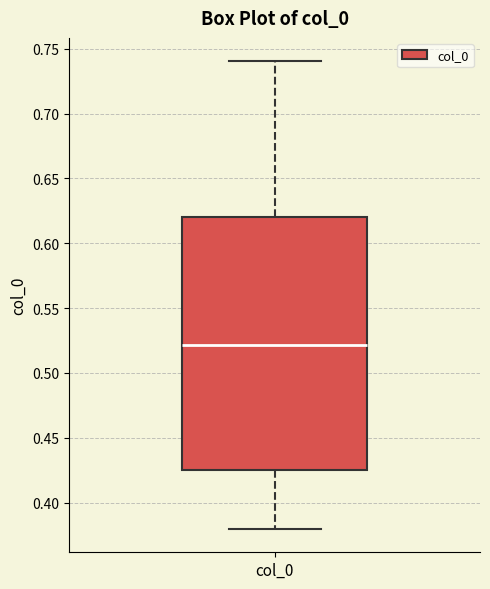

Where does the lower whisker of the box for col_0 end on the y-axis? The values are not printed on the chart, so give them approximately, as read against the axis.

0.380